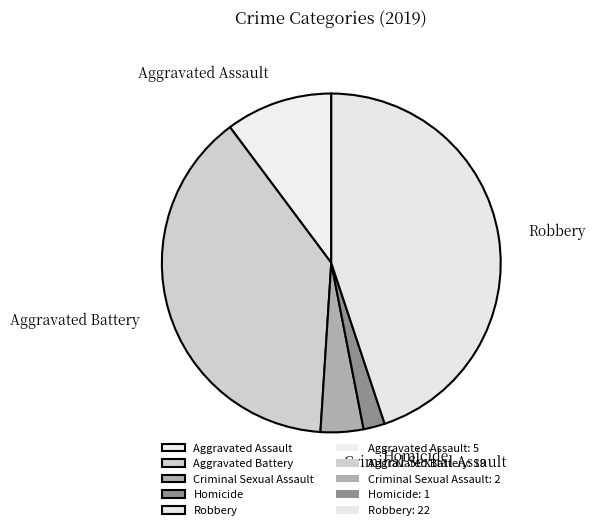

Between Aggravated Battery and Criminal Sexual Assault, which is larger?

Aggravated Battery